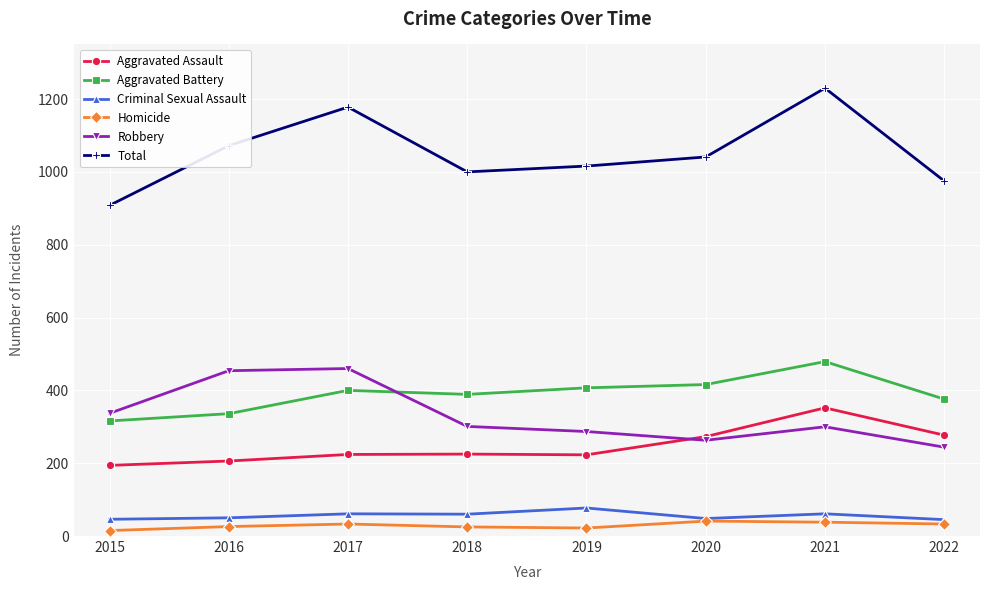

What is the difference between the highest and lowest values at 2022?

942